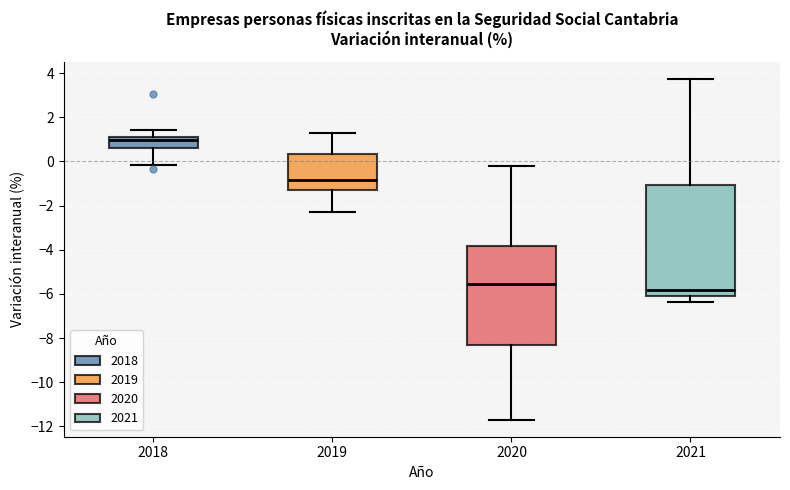

Comparing the boxes themselves (not the whiskers), which one is the tallest?

2021